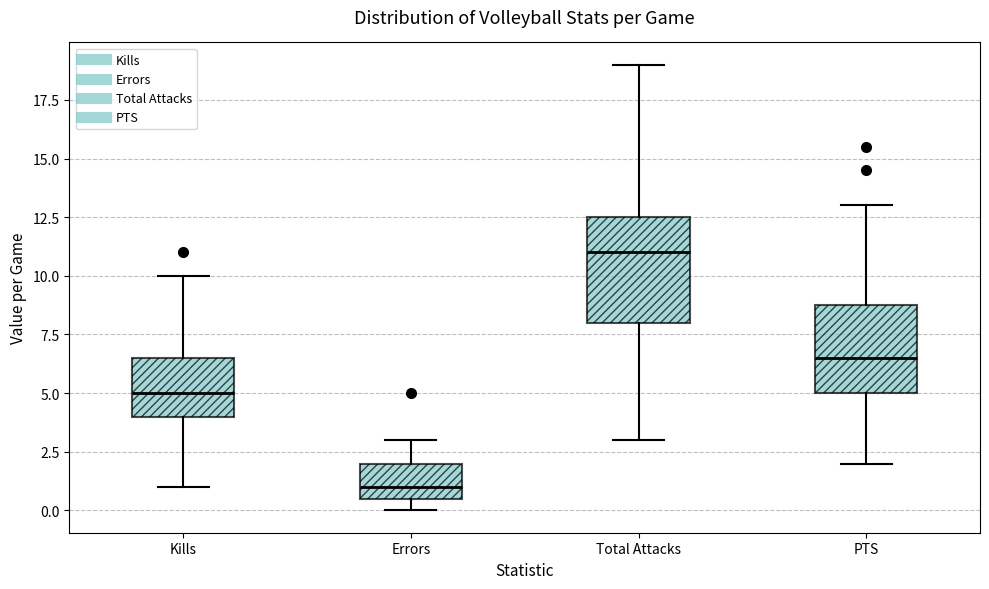

Reading left to right, transcribe this box plot: for each box, give where its median line is, the range the box spans, and where its two whiskers end, as read against the y-axis. The values are not printed on the chart, so give them approximately, as read against the axis.

Kills: median 5.0, box 4.0 to 6.5, whiskers 1.0 to 10.0
Errors: median 1.0, box 0.5 to 2.0, whiskers 0.0 to 3.0
Total Attacks: median 11.0, box 8.0 to 12.5, whiskers 3.0 to 19.0
PTS: median 6.5, box 5.0 to 9.0, whiskers 2.0 to 13.0